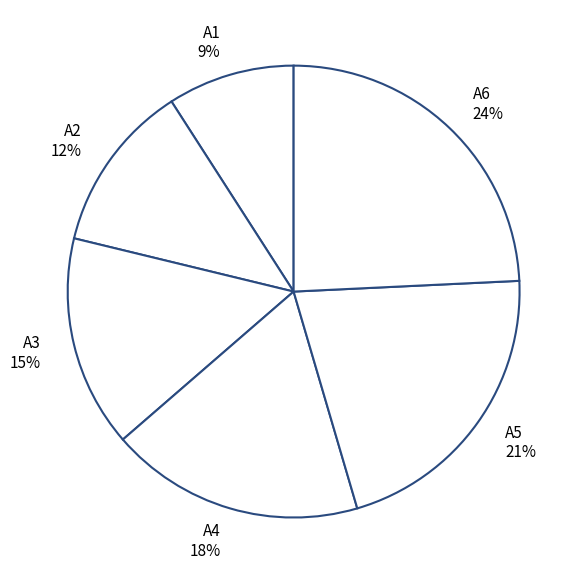

Which category has the biggest portion of the pie?

A6